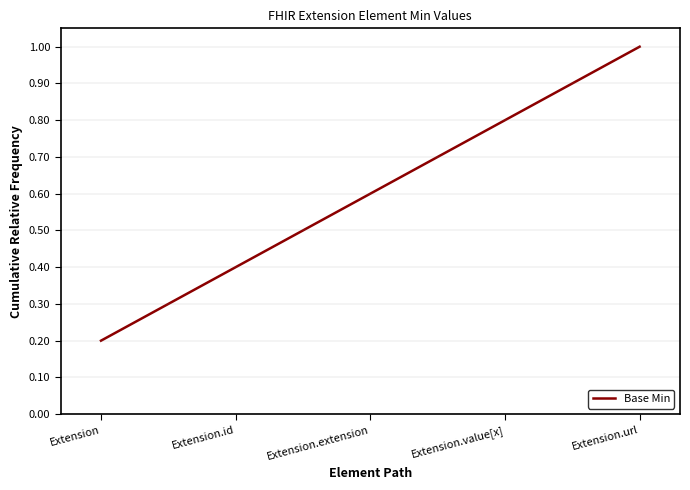

What is the average value?

0.6